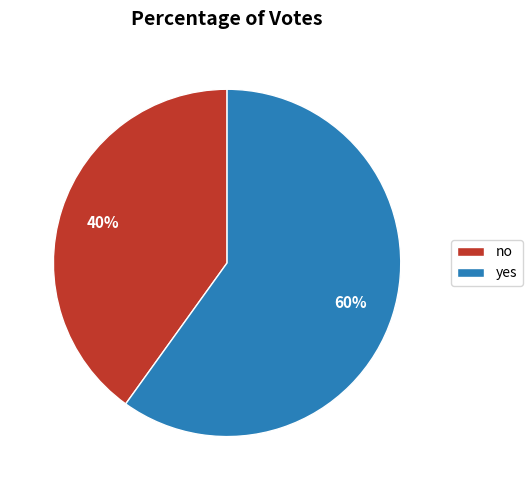

Which slice is the largest?

yes